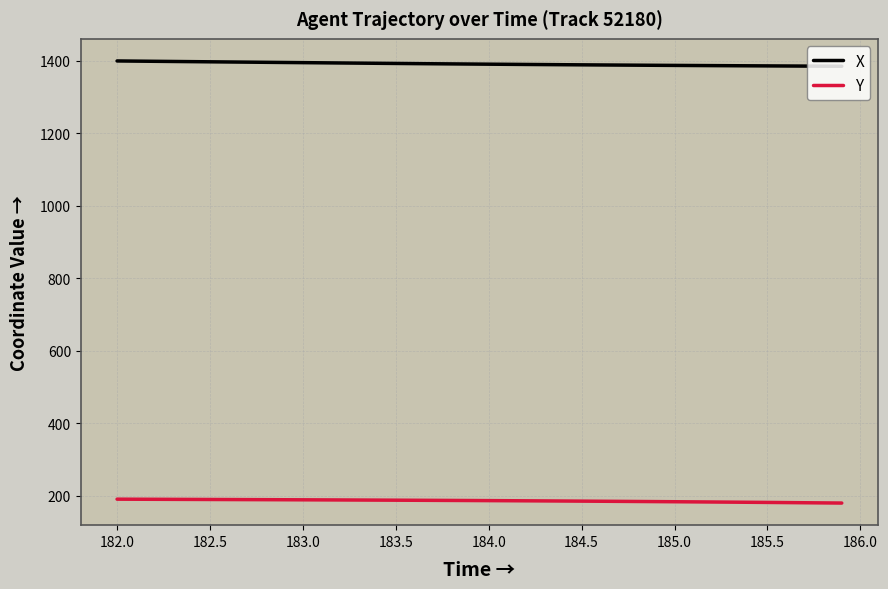

List the series in order of their overall mean, lowest first.

Y, X